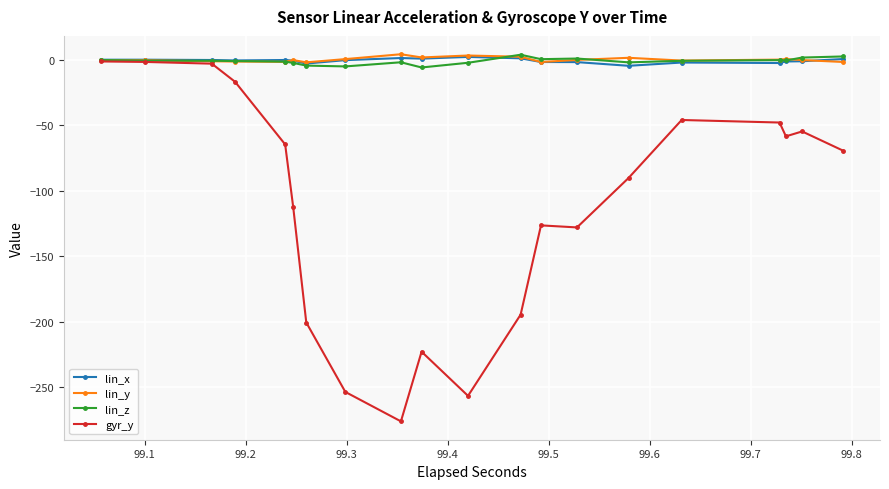

Which series has the largest range (max minus min)?

gyr_y